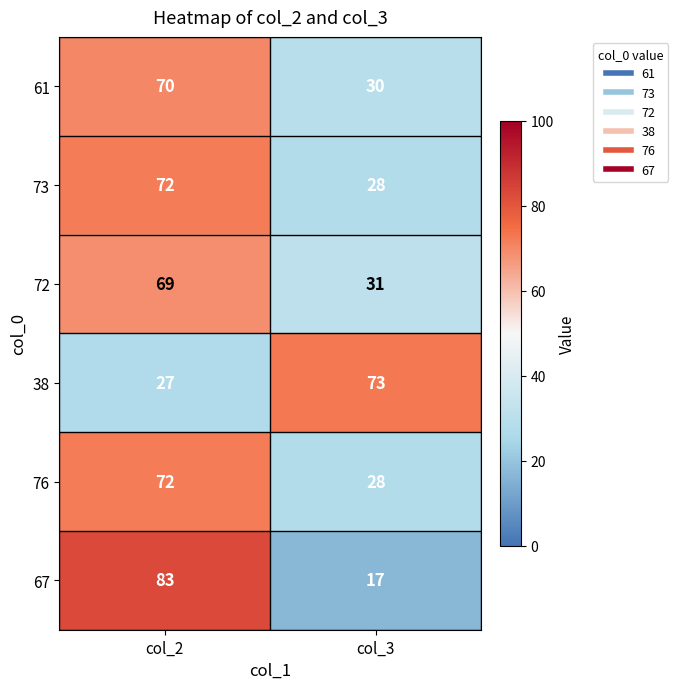

What is the approximate value of 38 at col_3, to the nearest 10?

70